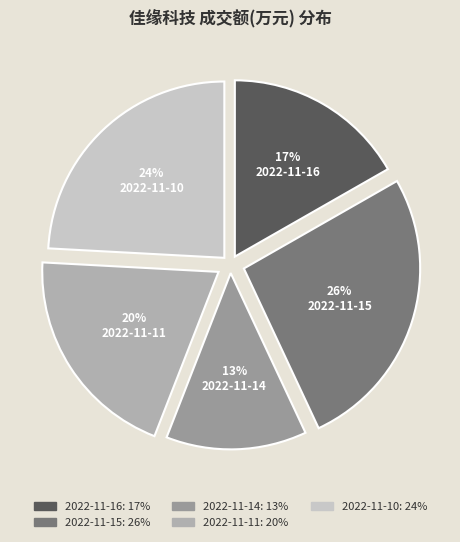

Count the number of slices in the pie.

5